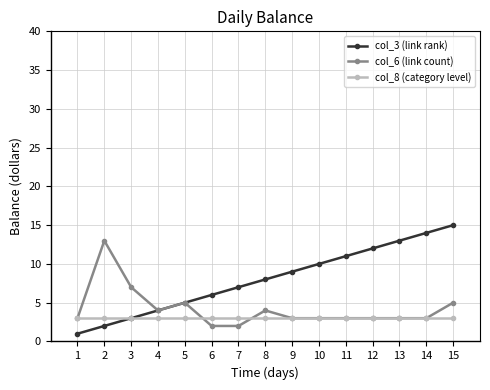

Which series has the largest total across all categories?

col_3 (link rank)